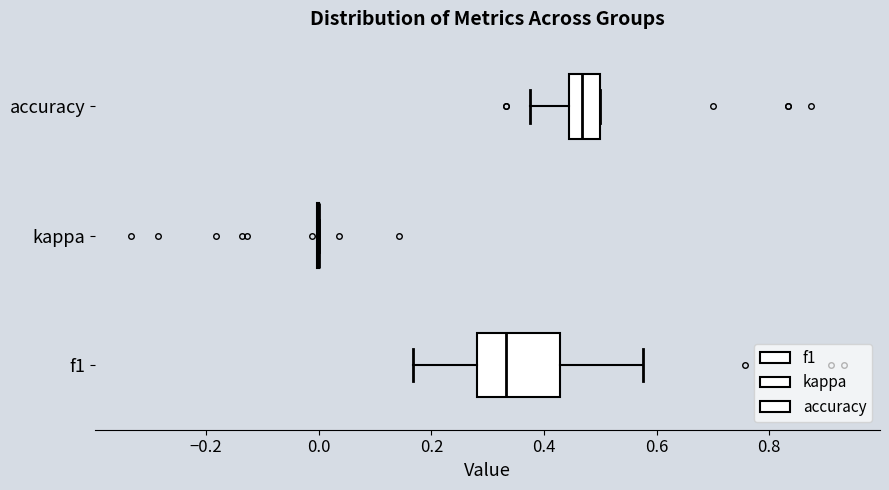

Reading bottom to top, read every box against the x-axis: the position of its median line, the range the box covers, and the ends of its whiskers. The values are not printed on the chart, so give them approximately, as read against the axis.

f1: median 0.34, box 0.28 to 0.42, whiskers 0.16 to 0.58
kappa: box collapsed to a line at 0.00, whiskers 0.00 to 0.00
accuracy: median 0.46, box 0.44 to 0.50, whiskers 0.38 to 0.50